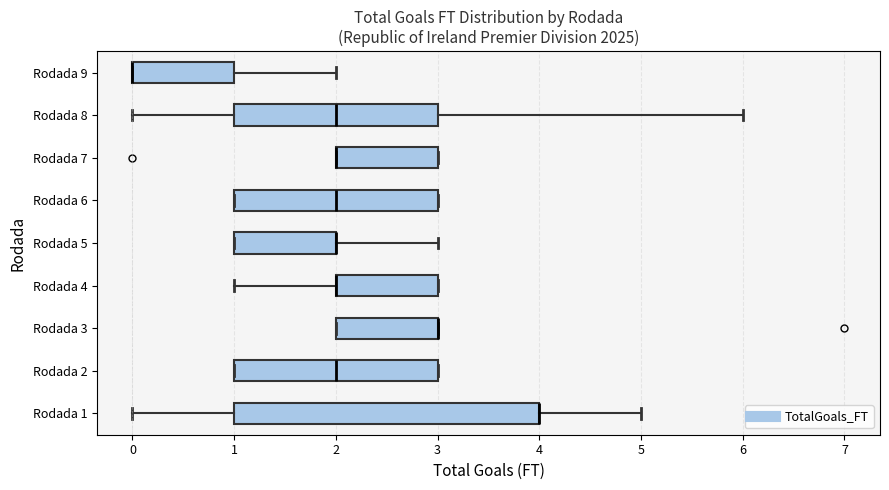

Reading bottom to top, transcribe this box plot: for each box, give where its median line is, the range the box spans, and where its two whiskers end, as read against the x-axis. The values are not printed on the chart, so give them approximately, as read against the axis.

Rodada 1: median 4 (drawn on the box's right edge), box 1 to 4, whiskers 0 to 5
Rodada 2: median 2, box 1 to 3, whiskers 1 to 3
Rodada 3: median 3 (drawn on the box's right edge), box 2 to 3, whiskers 2 to 3
Rodada 4: median 2 (drawn on the box's left edge), box 2 to 3, whiskers 1 to 3
Rodada 5: median 2 (drawn on the box's right edge), box 1 to 2, whiskers 1 to 3
Rodada 6: median 2, box 1 to 3, whiskers 1 to 3
Rodada 7: median 2 (drawn on the box's left edge), box 2 to 3, whiskers 2 to 3
Rodada 8: median 2, box 1 to 3, whiskers 0 to 6
Rodada 9: median 0 (drawn on the box's left edge), box 0 to 1, whiskers 0 to 2